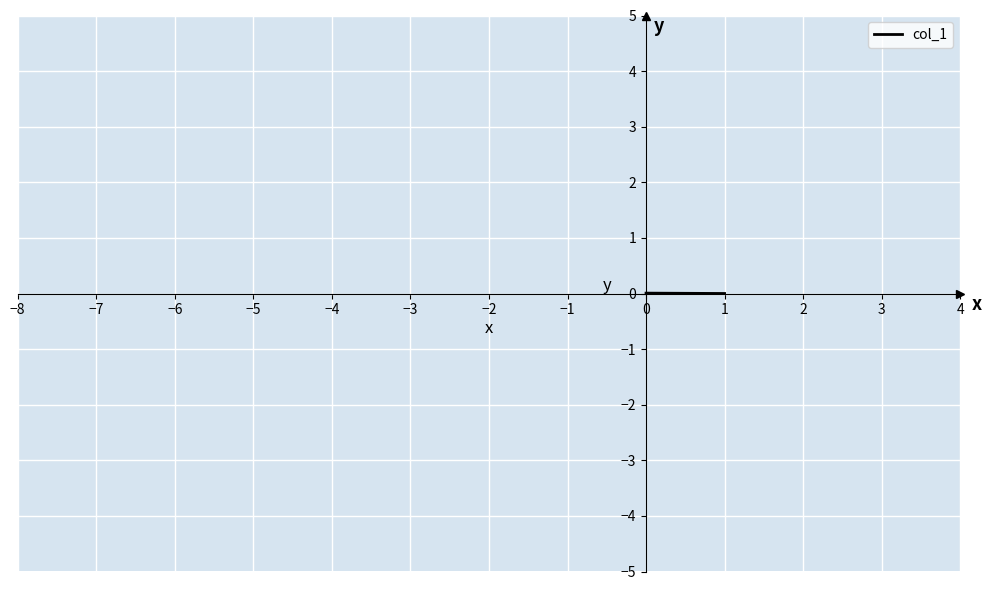

Is it true that the value at −9 is 0.0?

True